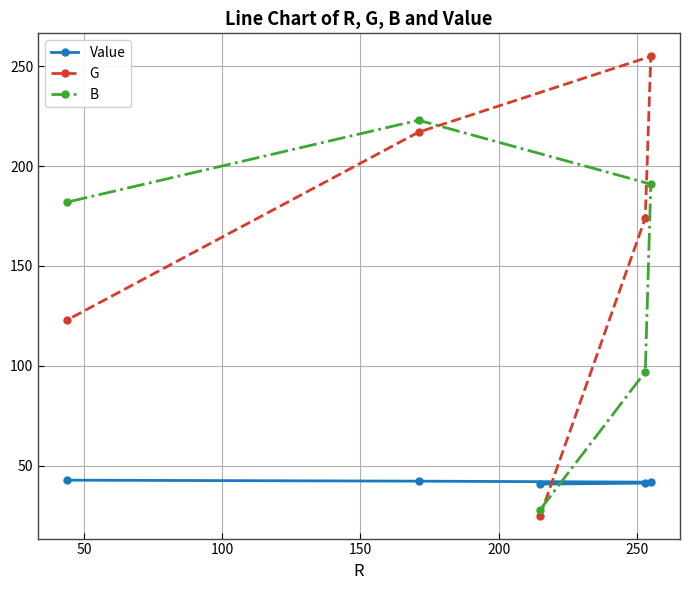

Which series has the largest total across all categories?

G